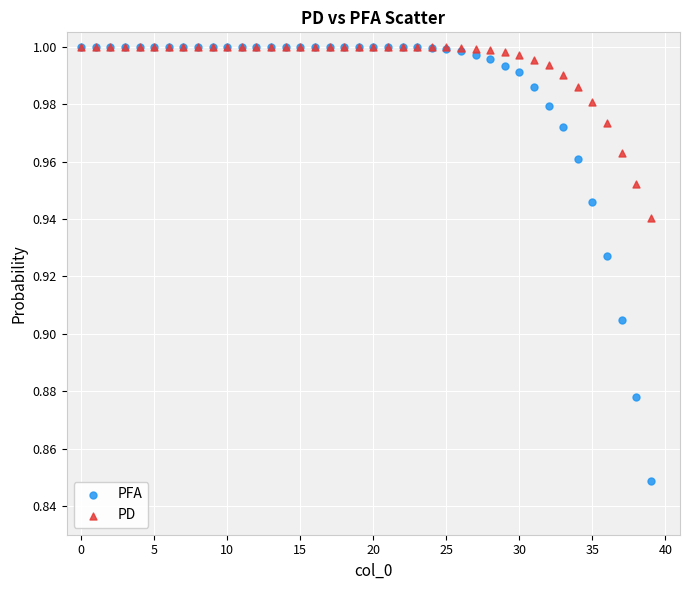

Which series has the largest Y range (max minus min)?

PFA